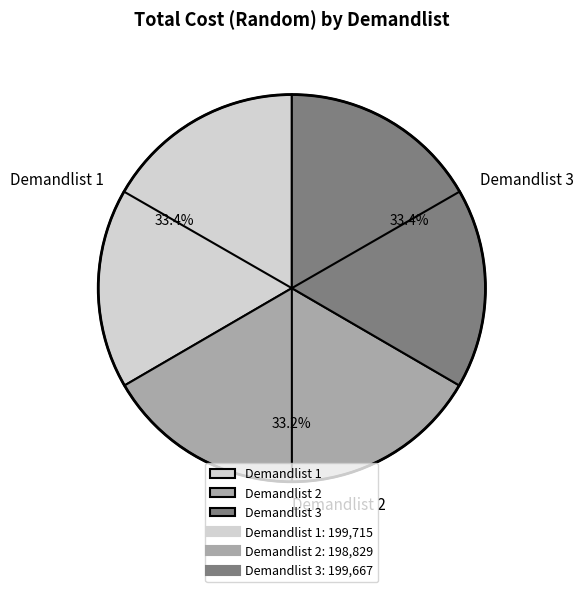

How much of the chart is everything except Demandlist 2?

66.8%